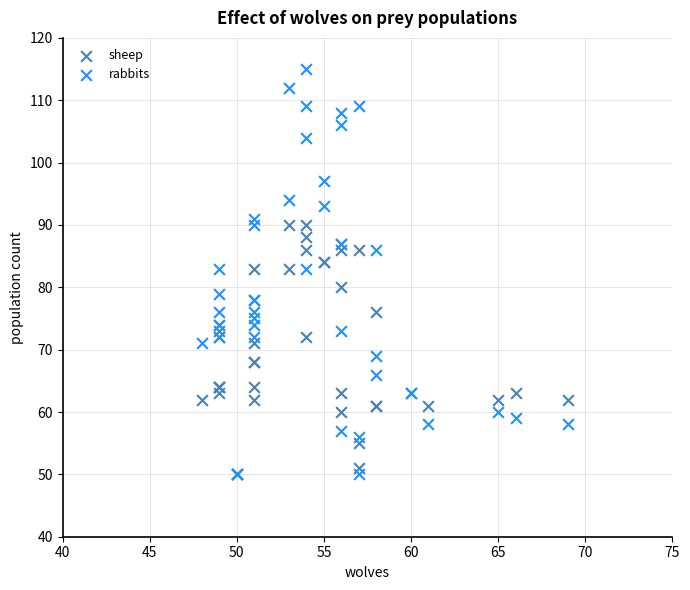

Which series has the largest Y range (max minus min)?

rabbits